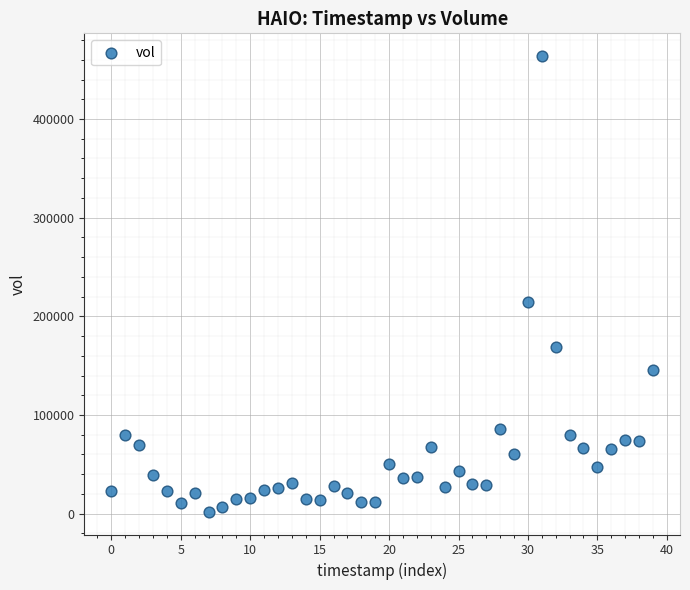

What Y value in the scatter plot is closest to 232850?

214800